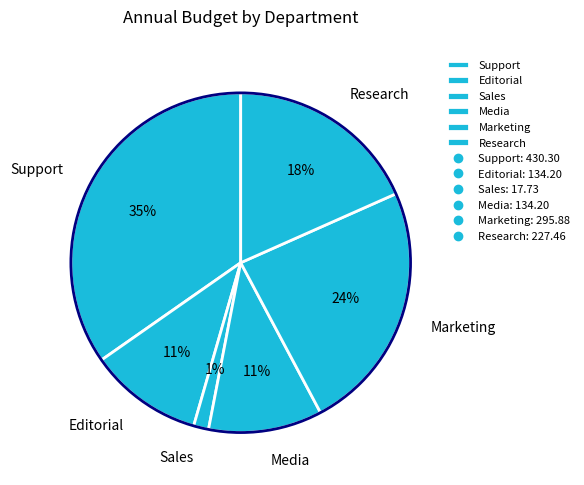

What is the ratio of the value at Marketing to the value at Media?

2.2